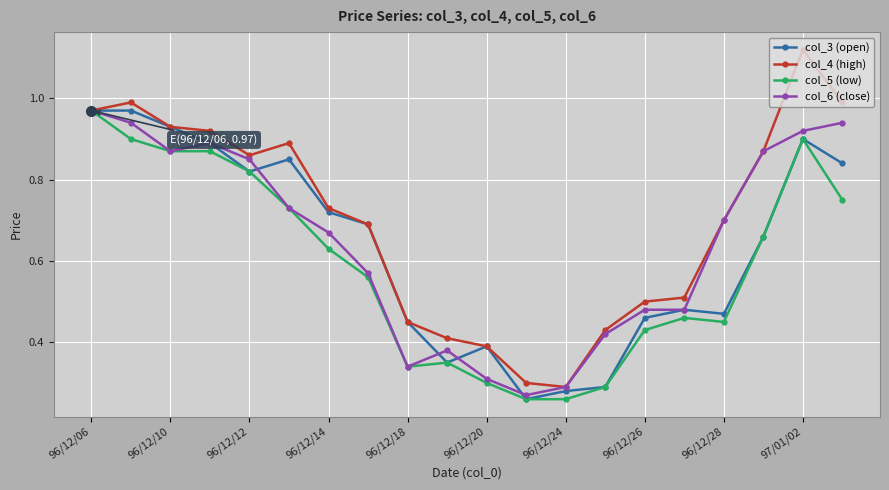

In col_4 (high), how many points are higher than both neighbors (excluding endpoints)?

3